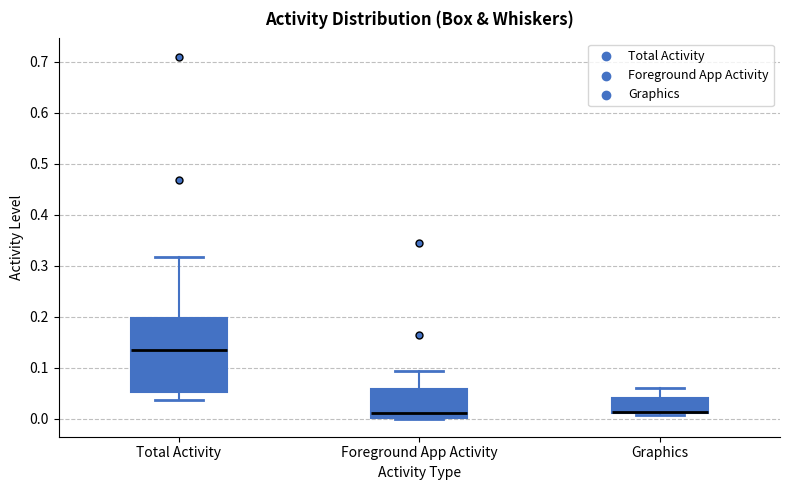

Reading left to right, transcribe this box plot: for each box, give where its median line is, the range the box spans, and where its two whiskers end, as read against the y-axis. The values are not printed on the chart, so give them approximately, as read against the axis.

Total Activity: median 0.14, box 0.05 to 0.20, whiskers 0.04 to 0.32
Foreground App Activity: median 0.01, box 0.00 to 0.06, whiskers 0.00 to 0.09
Graphics: median 0.01 (drawn on the box's lower edge), box 0.01 to 0.04, whiskers 0.01 (just below the box's lower edge) to 0.06